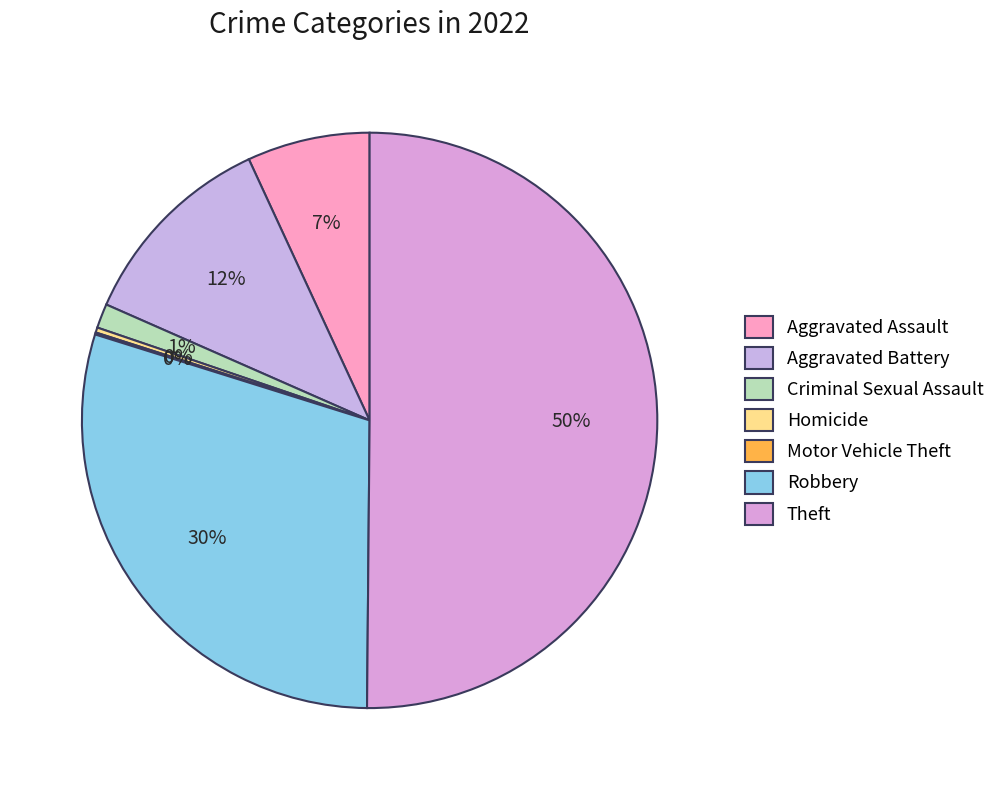

Is there any slice that represents more than half of the pie?

Yes